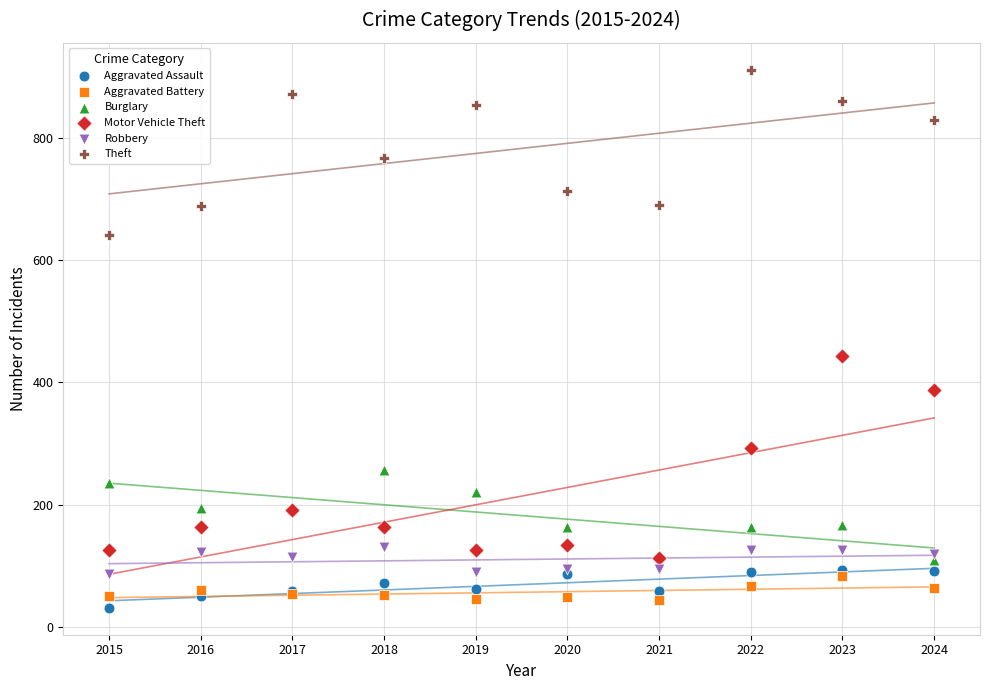

Across all series, what Y value is closest to 471?

444